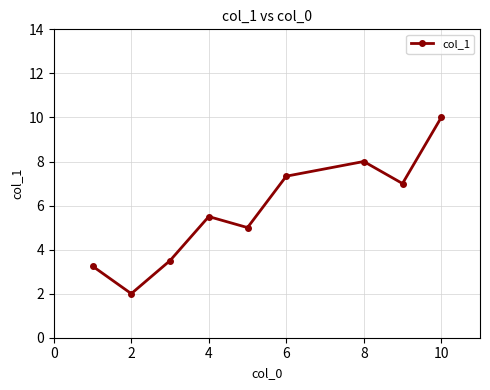

True or false: the data has more than 0 interior local peaks.

True